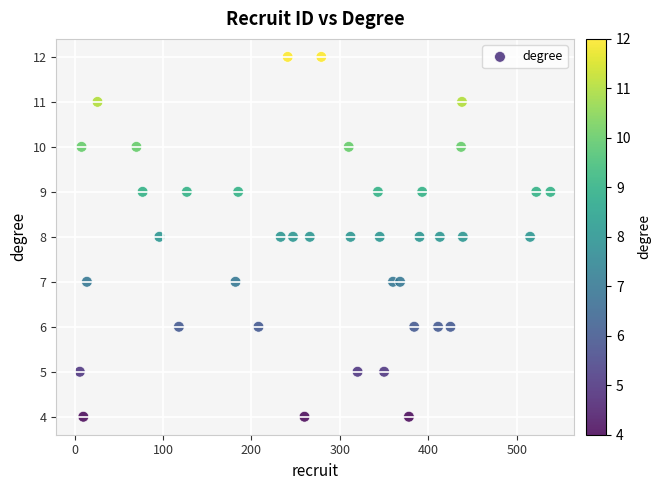

What is the range of X values (max minus min)?

532